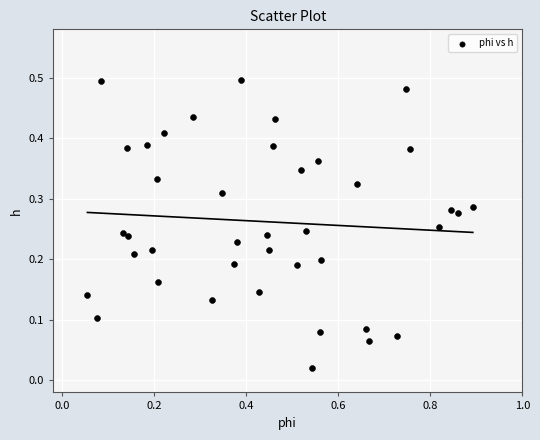

What is the range of X values (max minus min)?

0.8